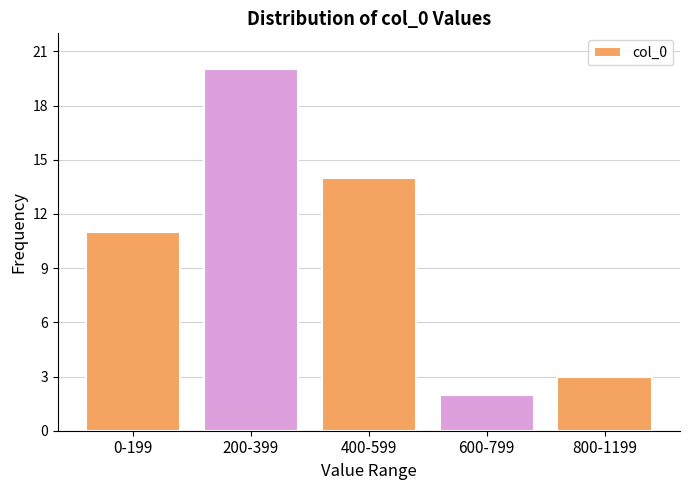

Reading left to right, extract all data points from this chart.

0-199=11	200-399=20	400-599=14	600-799=2	800-1199=3